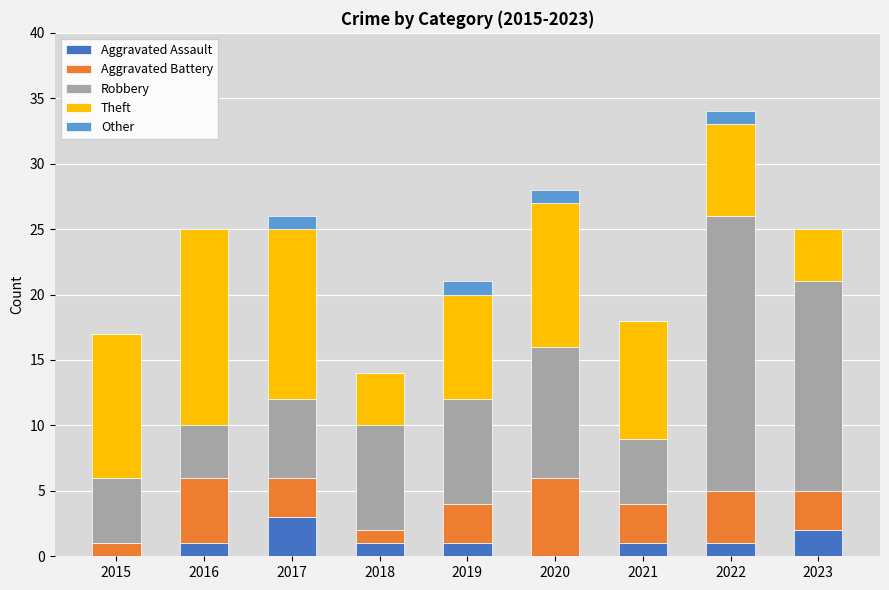

At which label does Aggravated Assault reach its peak?

2017